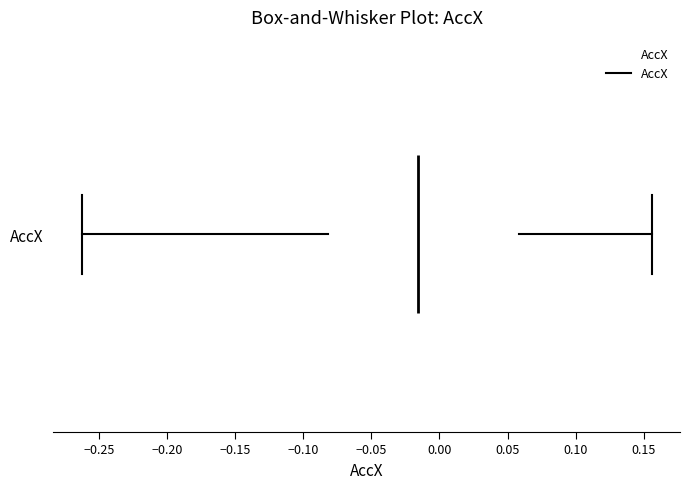

Transcribe this box plot: give where the median line is, the range the box spans, and where the two whiskers end, as read against the x-axis. The values are not printed on the chart, so give them approximately, as read against the axis.

median -0.015, box -0.080 to 0.060, whiskers -0.265 to 0.155